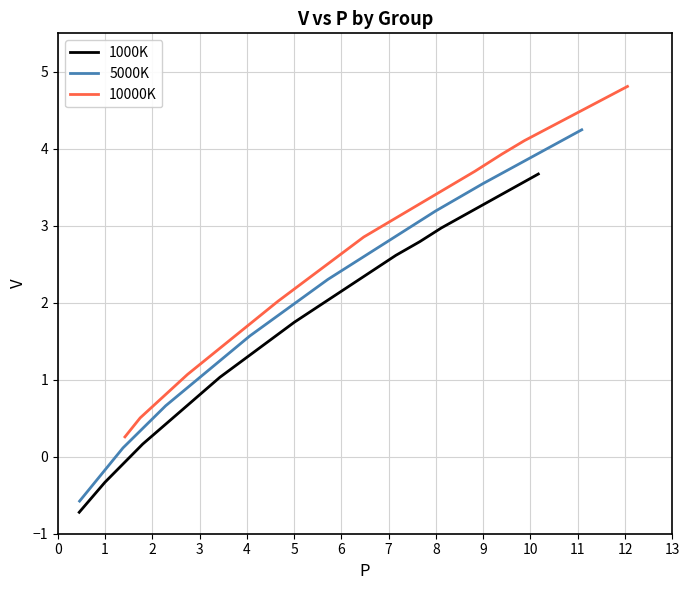

The 1000K series shows 1.1 at 4. True or false?

False